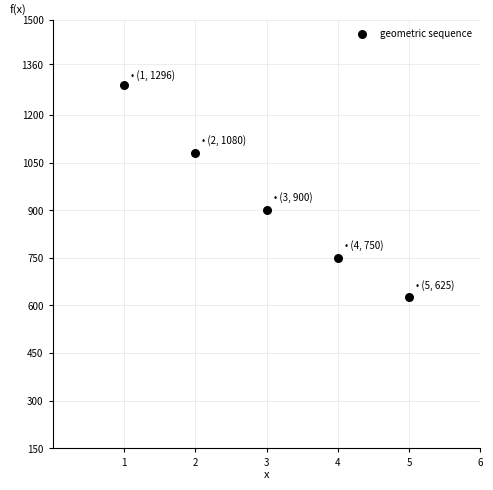

What Y value in the scatter plot is closest to 960?

900